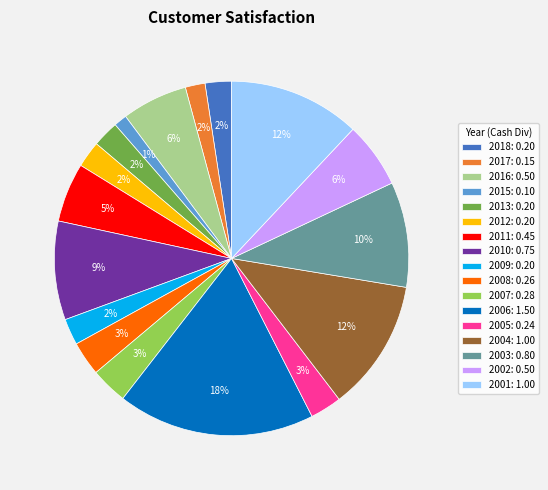

Which has a higher value, 2008 or 2009?

2008